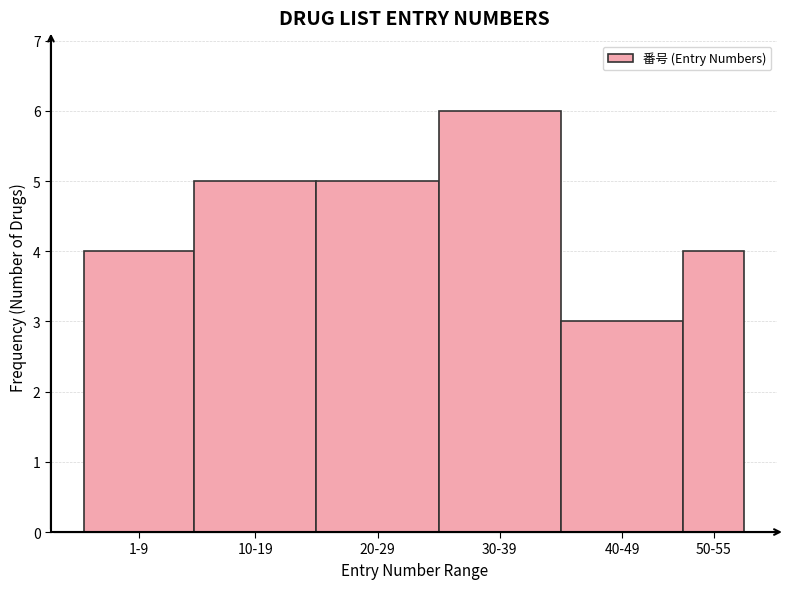

Reading left to right, what are all the values shown in this chart?

1-9=4	10-19=5	20-29=5	30-39=6	40-49=3	50-55=4